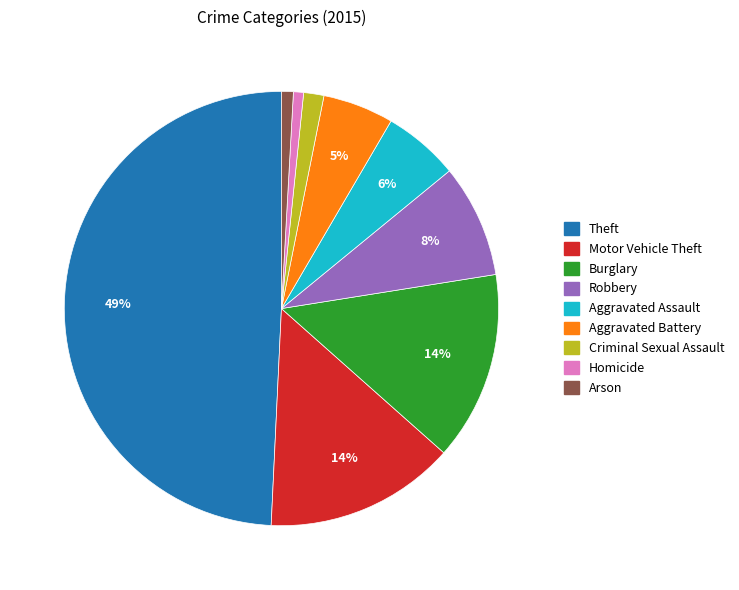

How many segments does this pie chart have?

9